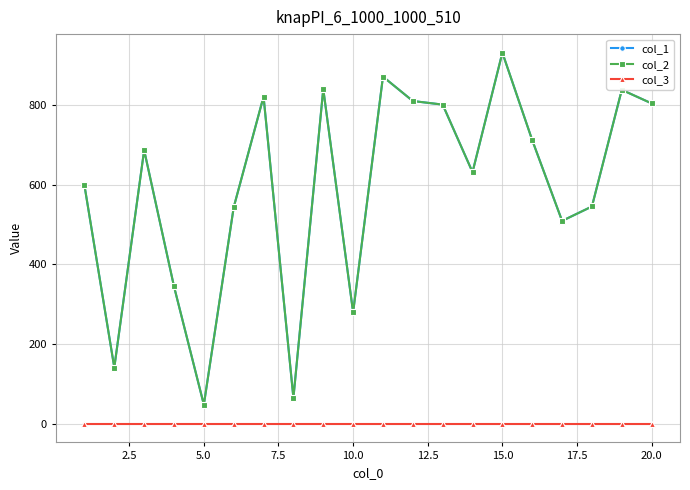

Is this an area chart (filled region under the line)?

No